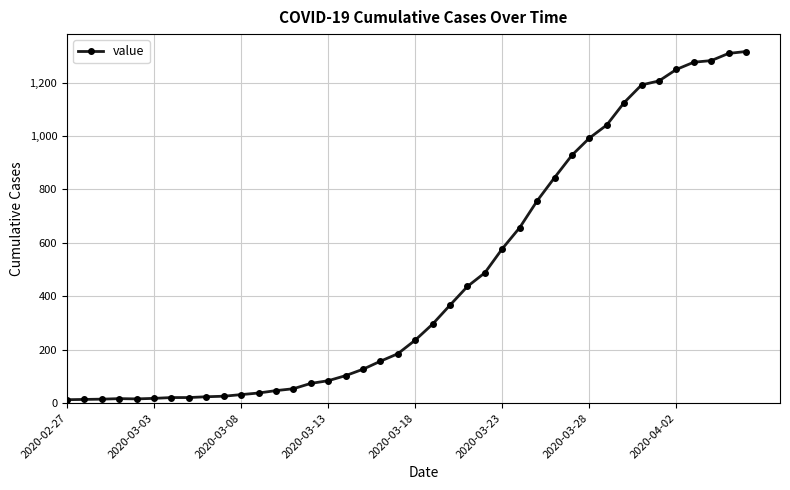

What is the maximum value shown in the chart?

1316